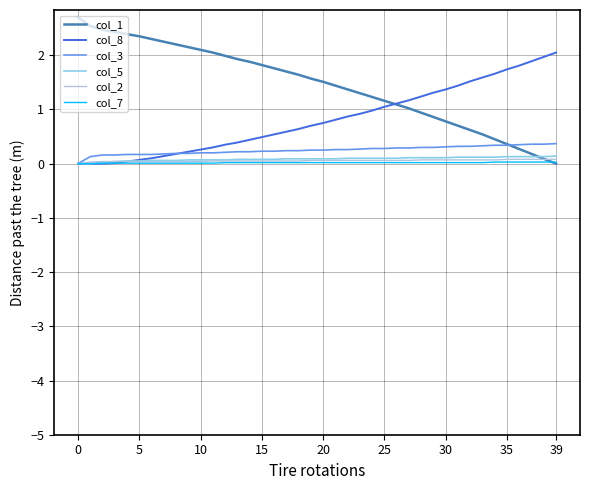

Which series has the largest total across all categories?

col_1